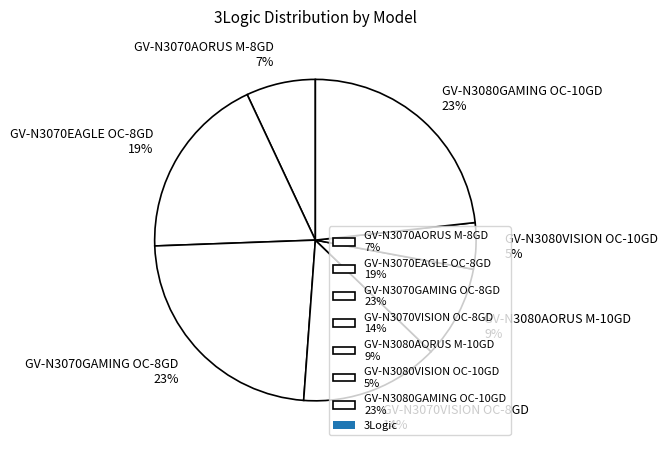

To the nearest percent, what is the average slice percentage?

14%